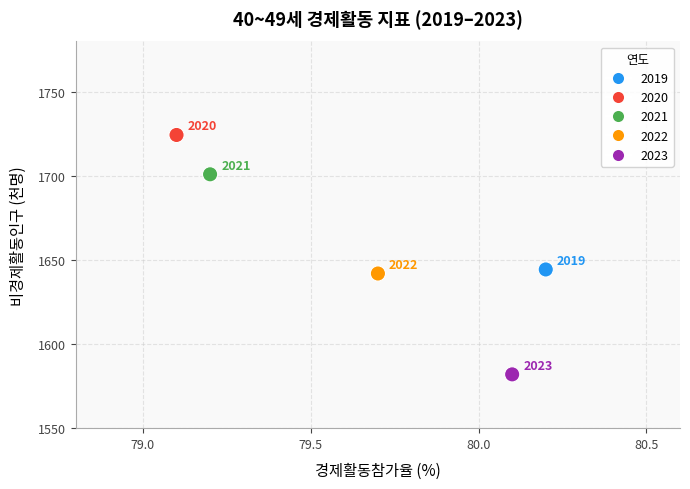

What is the range of X values (max minus min)?

1.1